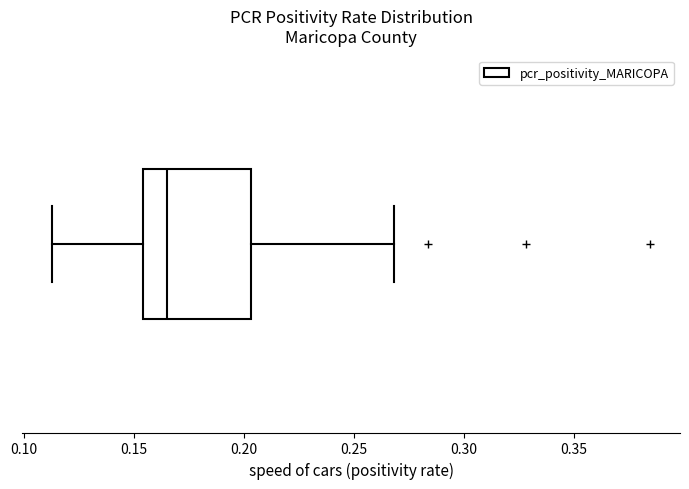

Where does the left whisker of the box end on the x-axis? The values are not printed on the chart, so give them approximately, as read against the axis.

0.115